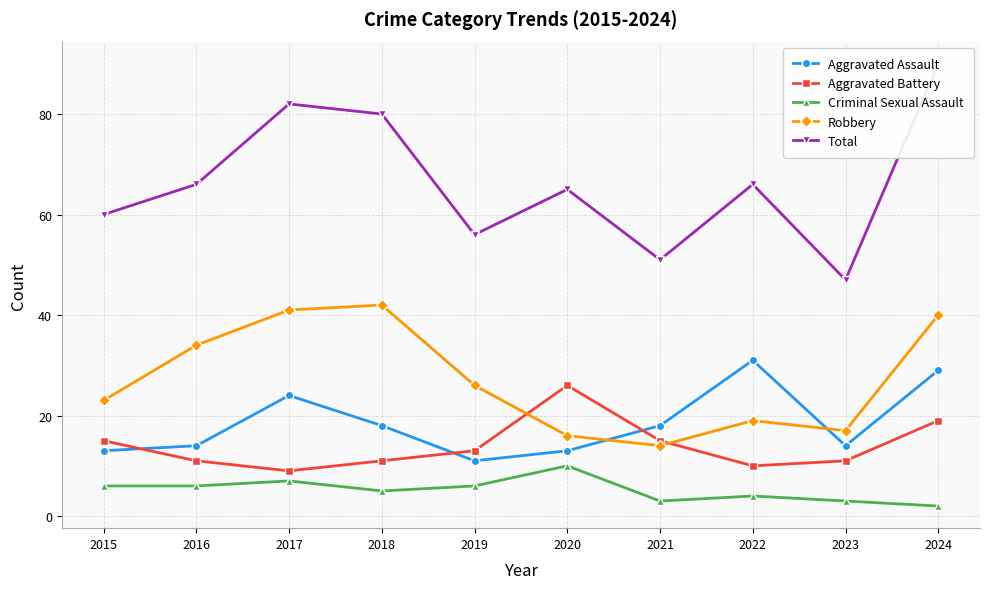

After their last crossing, which series has the higher values: Aggravated Battery or Aggravated Assault?

Aggravated Assault